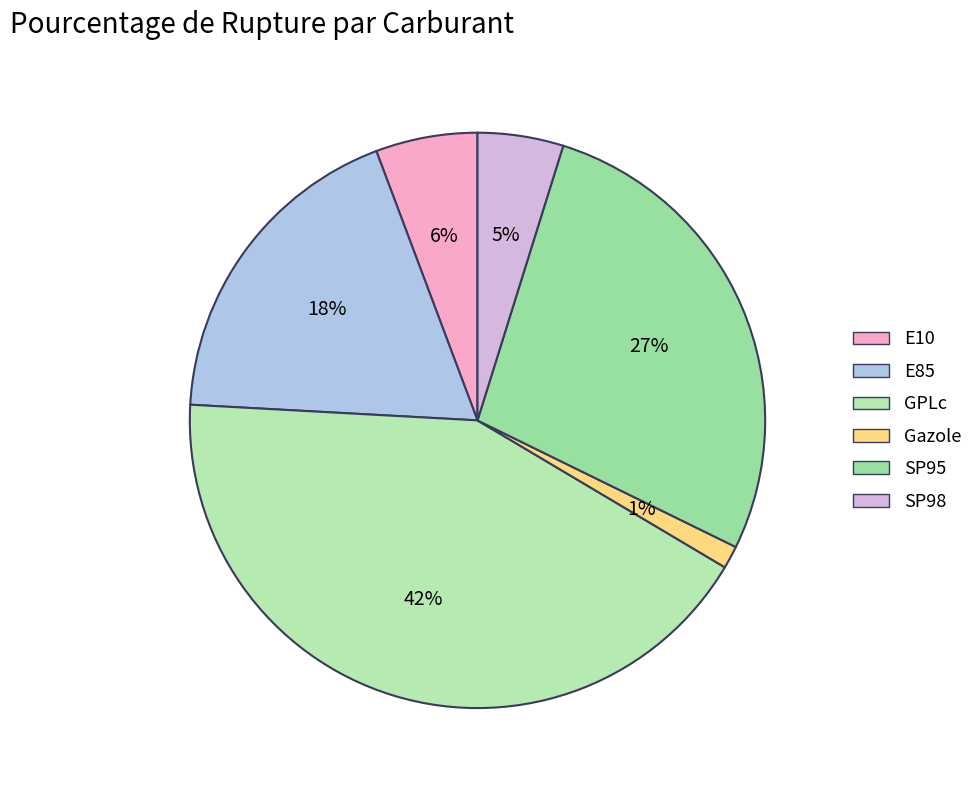

How many segments does this pie chart have?

6